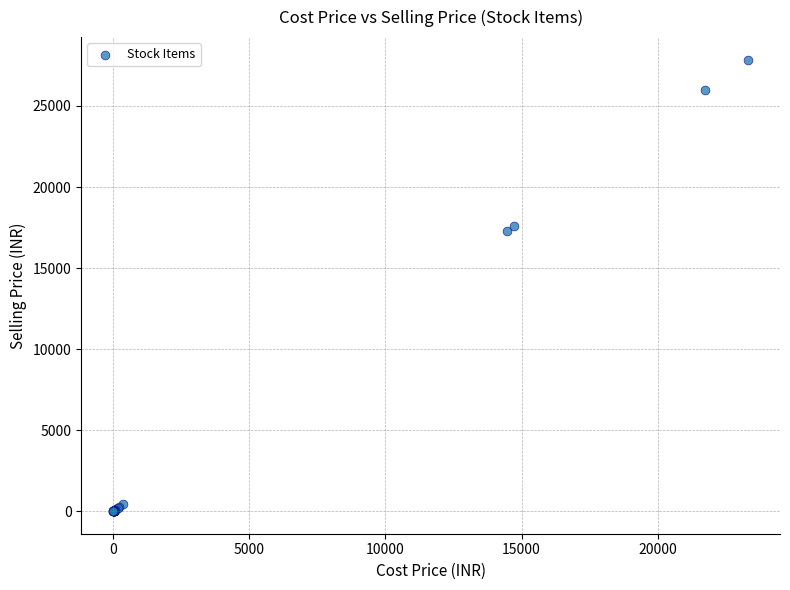

What Y value in the scatter plot is closest to 13931?

17264.1